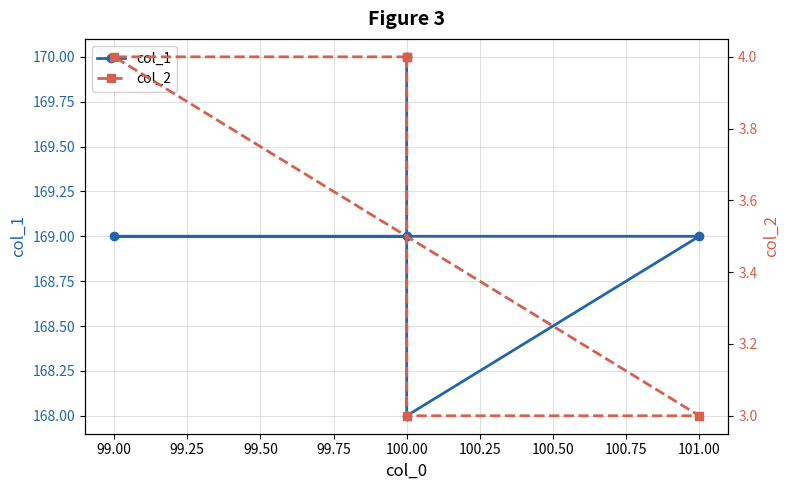

What is the total value across all series at 100.00?

173